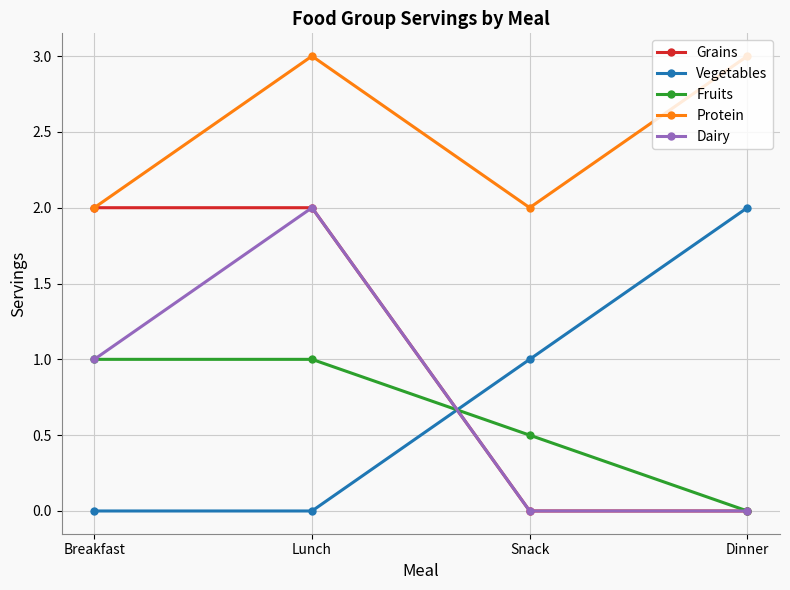

What position from the left is Lunch?

2